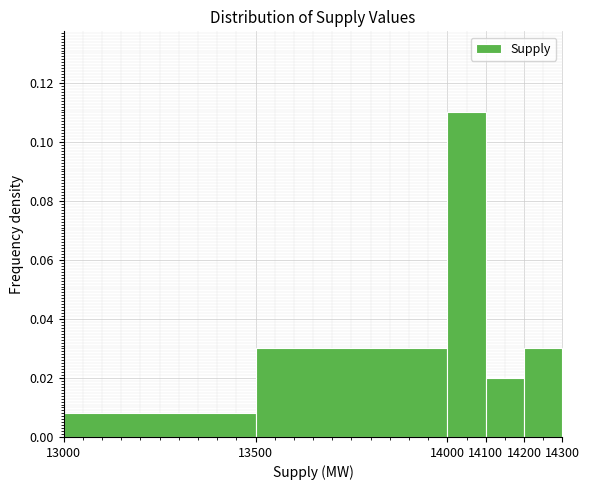

How tall is the bar that spans 13500 to 14000 on the x-axis? The values are not printed on the chart, so give them approximately, as read against the axis.

0.030